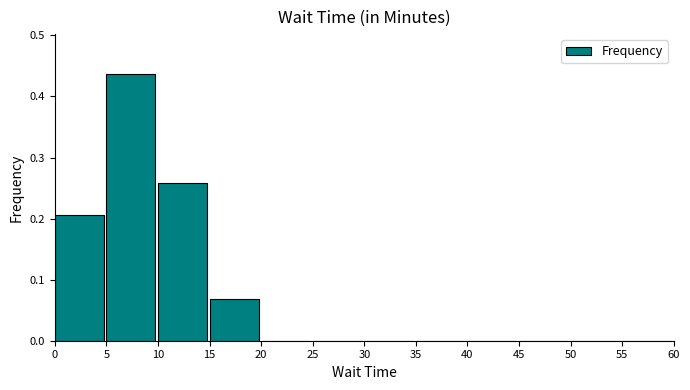

Is it true that the value at 25 is 0.0?

True